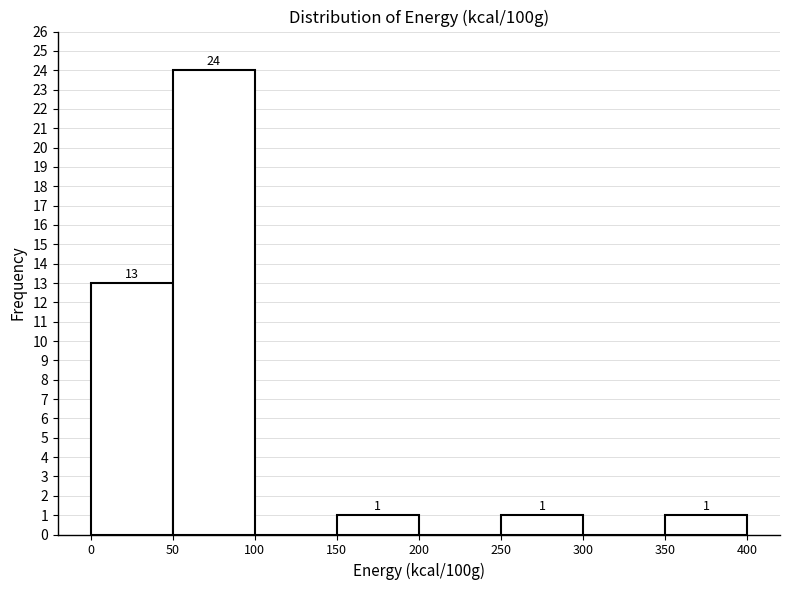

Over which range of the x-axis is the bar tallest?

50 to 100